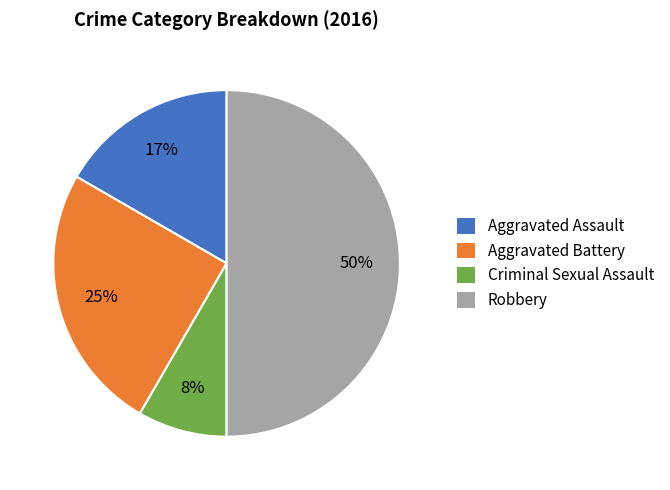

Combined, do Criminal Sexual Assault and Aggravated Battery account for over 50%?

No